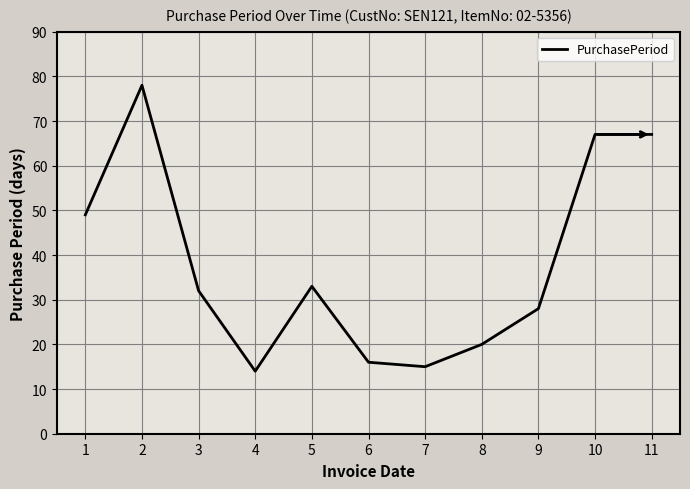

What is the greatest value displayed?

78